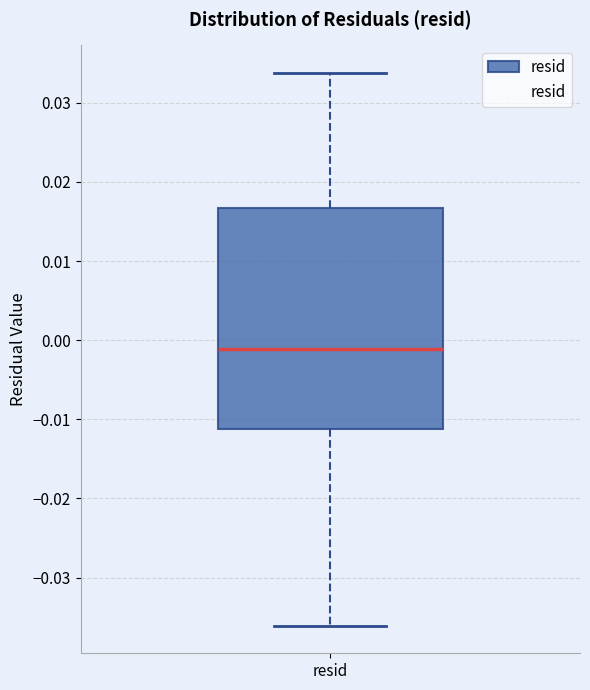

Where is the lower edge of the box for resid on the y-axis? The values are not printed on the chart, so give them approximately, as read against the axis.

-0.011